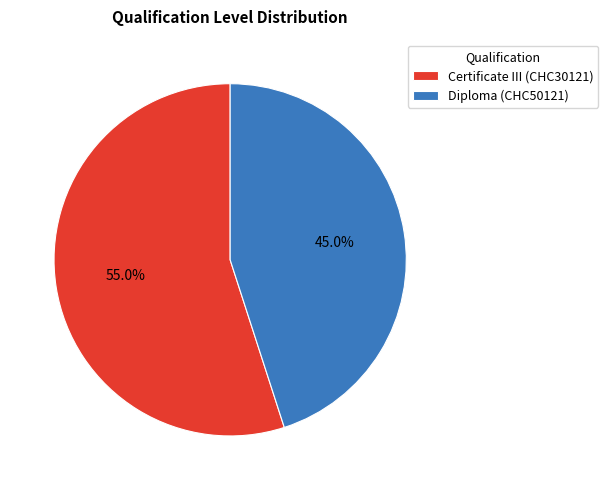

Does any single category account for the majority?

Yes